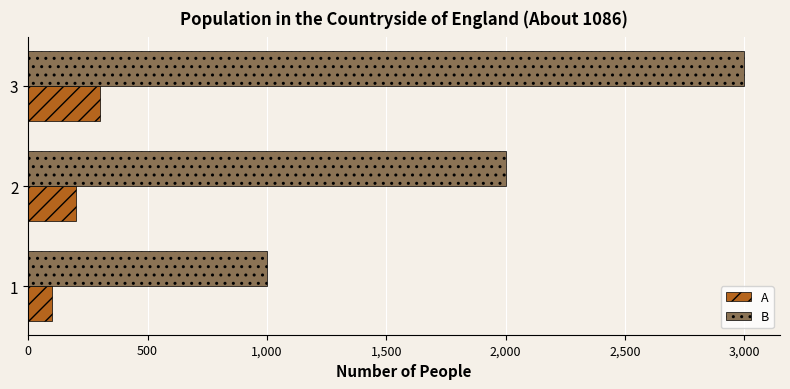

Which series has the widest spread of values?

B